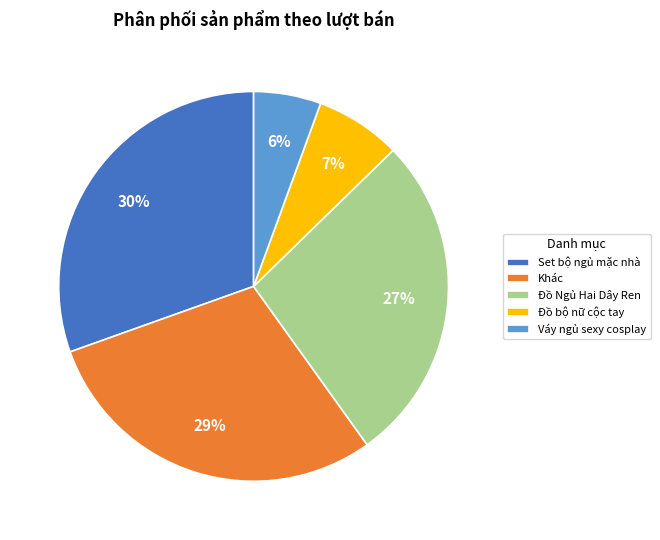

What percentage is the Khác slice, to the nearest percent?

29%